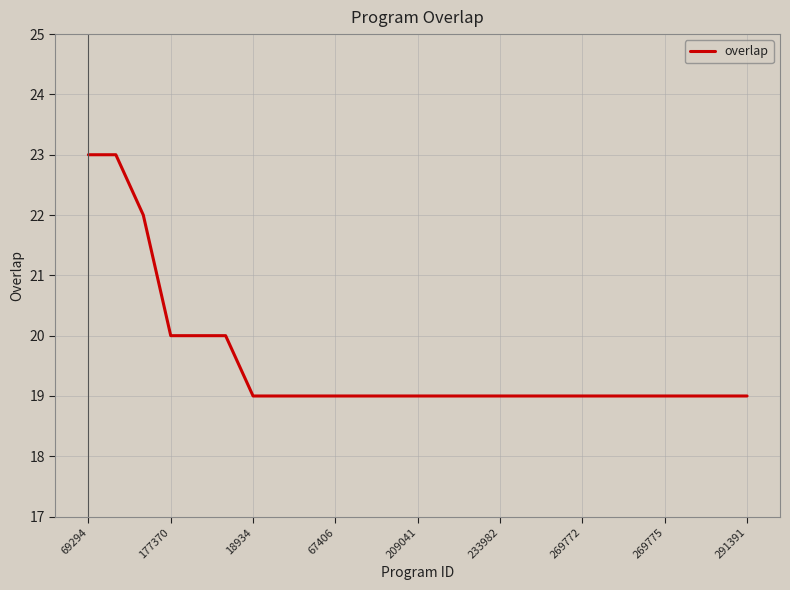

What is the difference between the maximum and minimum values?

4